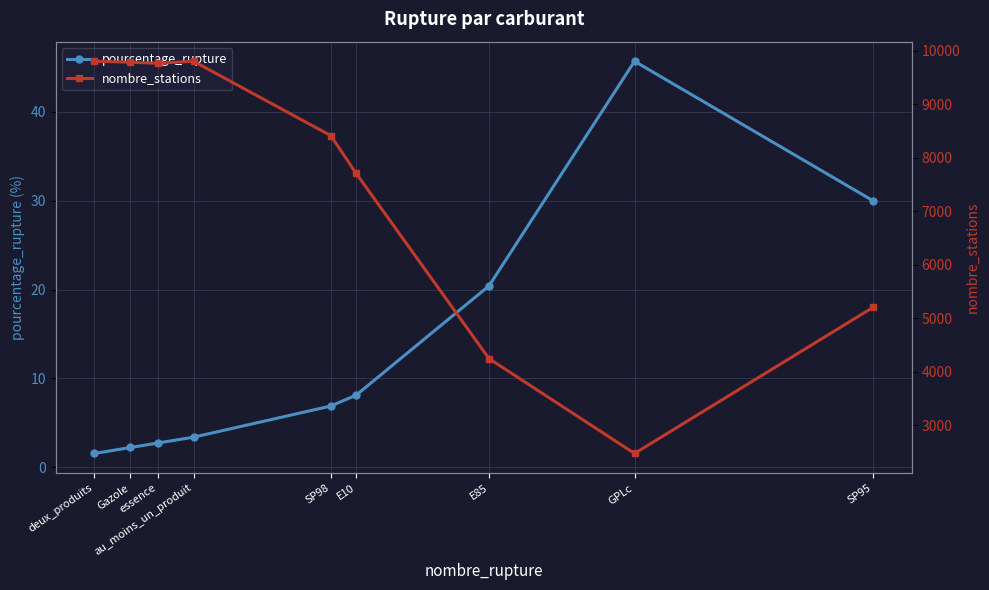

List the labels in order of pourcentage_rupture value, smallest first.

deux_produits, Gazole, essence, au_moins_un_produit, SP98, E10, E85, SP95, GPLc